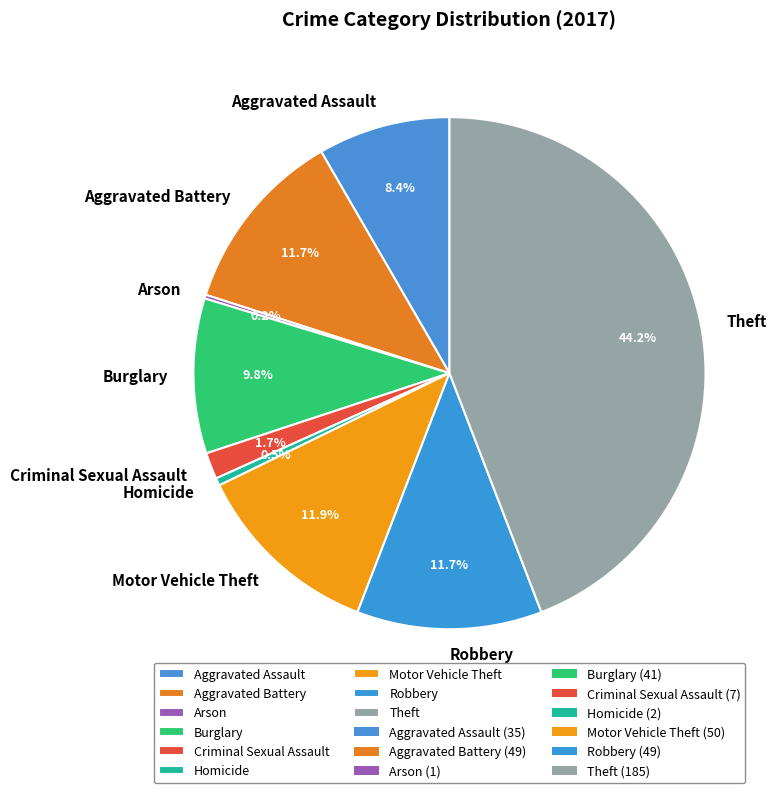

What percentage is NOT represented by Aggravated Assault?

91.6%